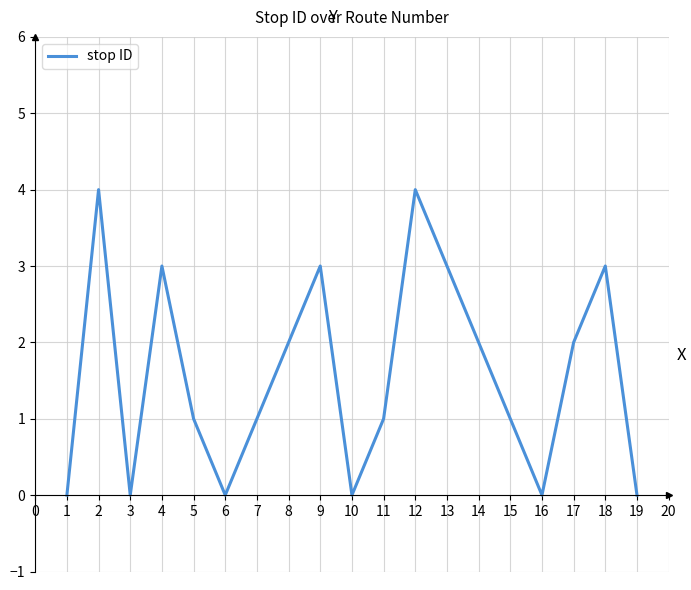

How many values are between 0 and 3?

17